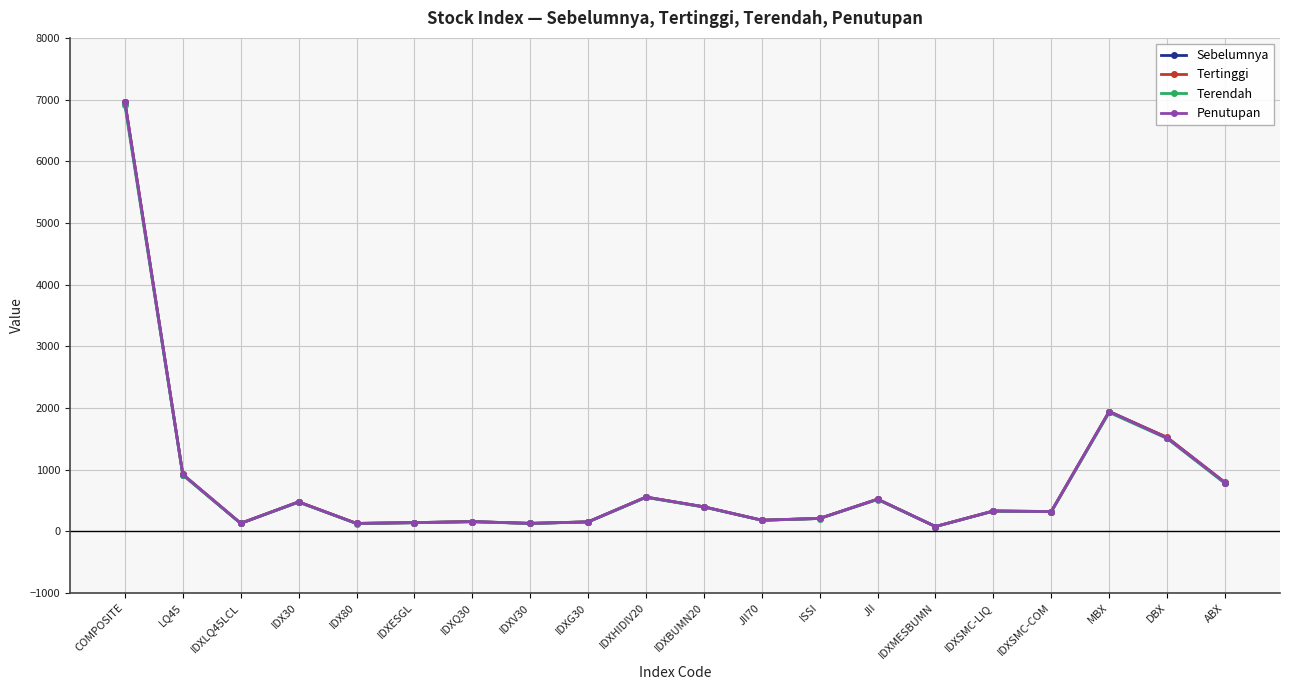

Which series changed the most between IDXG30 and IDXHIDIV20?

Penutupan